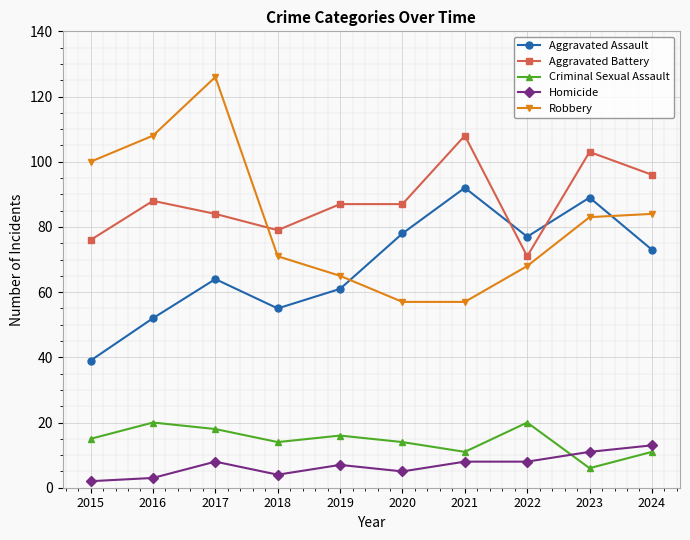

What is the difference between the highest and lowest values at 2022?

69